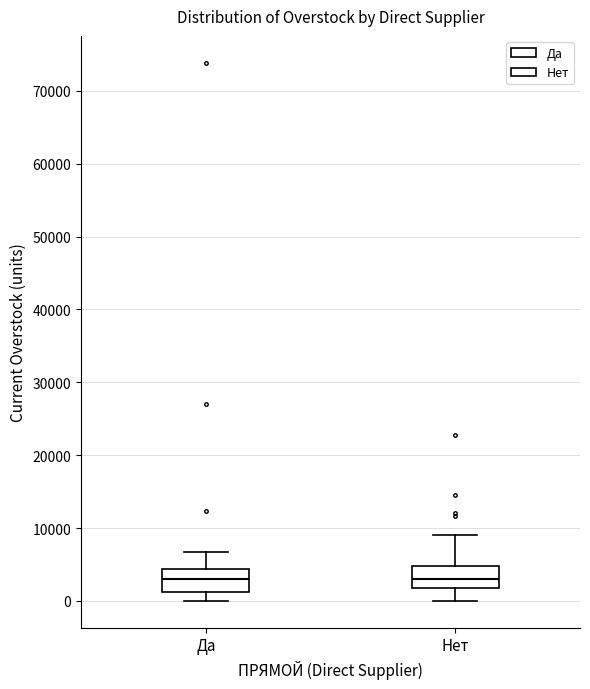

Reading left to right, transcribe this box plot: for each box, give where its median line is, the range the box spans, and where its two whiskers end, as read against the y-axis. The values are not printed on the chart, so give them approximately, as read against the axis.

Да: median 3000, box 1000 to 4000, whiskers 0 to 7000
Нет: median 3000, box 2000 to 5000, whiskers 0 to 9000